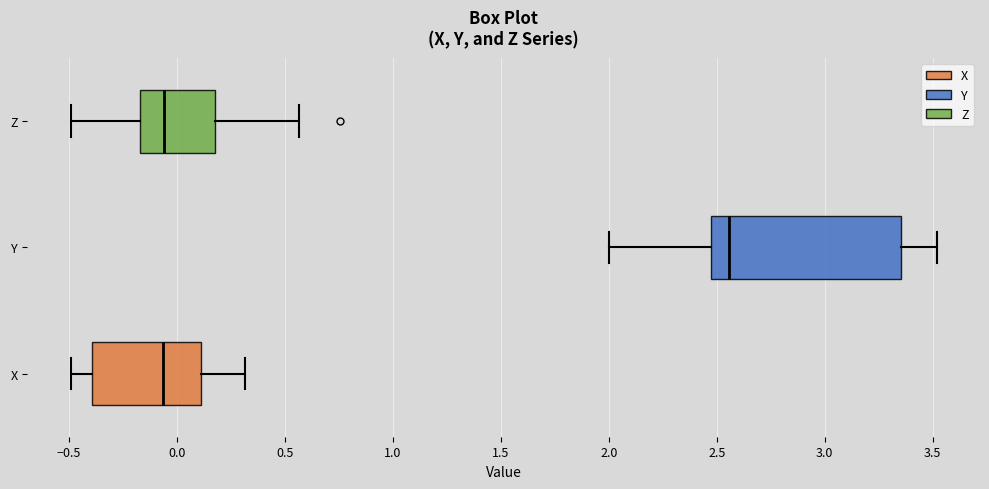

Comparing the boxes themselves (not the whiskers), which one is the widest?

Y